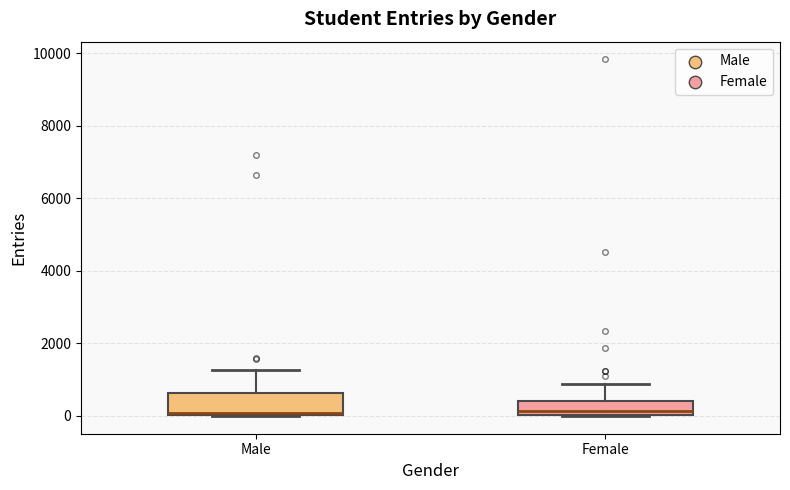

Reading left to right, read every box against the y-axis: the position of its median line, the range the box covers, and the ends of its whiskers. The values are not printed on the chart, so give them approximately, as read against the axis.

Male: median 0 (just above the box's lower edge), box 0 to 600, whiskers 0 to 1200
Female: median 200, box 0 to 400, whiskers 0 to 800